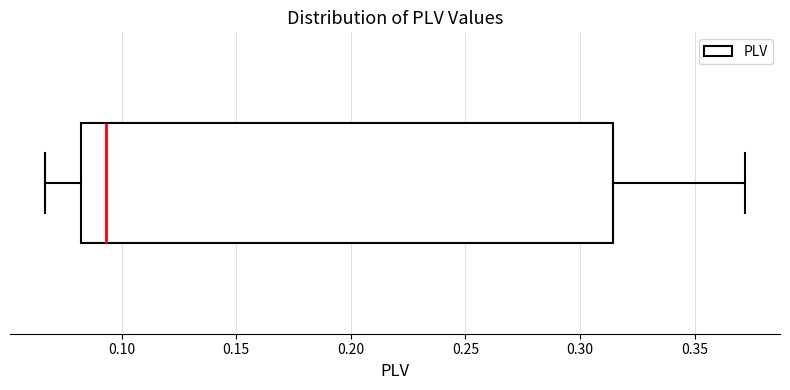

Read this box plot against the x-axis: the position of the median line, the range covered by the box, and the ends of both whiskers. The values are not printed on the chart, so give them approximately, as read against the axis.

median 0.095, box 0.085 to 0.315, whiskers 0.065 to 0.370